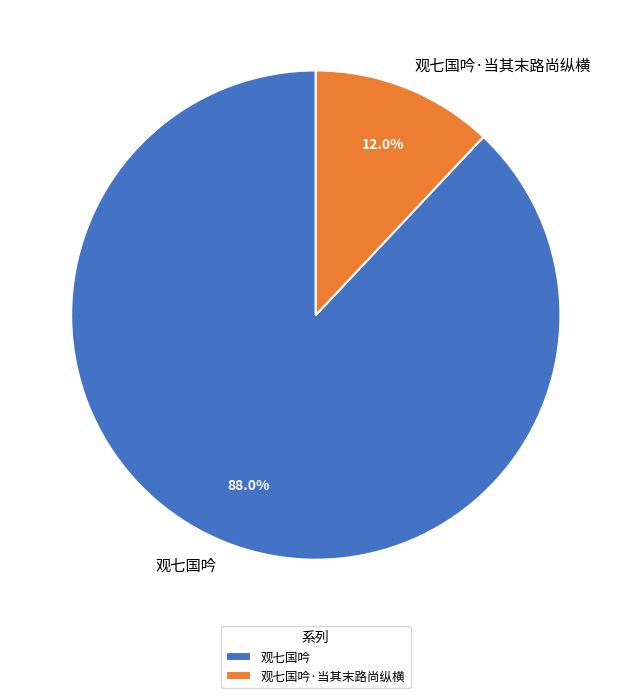

What is the ratio of the value at 观七国吟 to the value at 观七国吟·当其末路尚纵横?

7.3